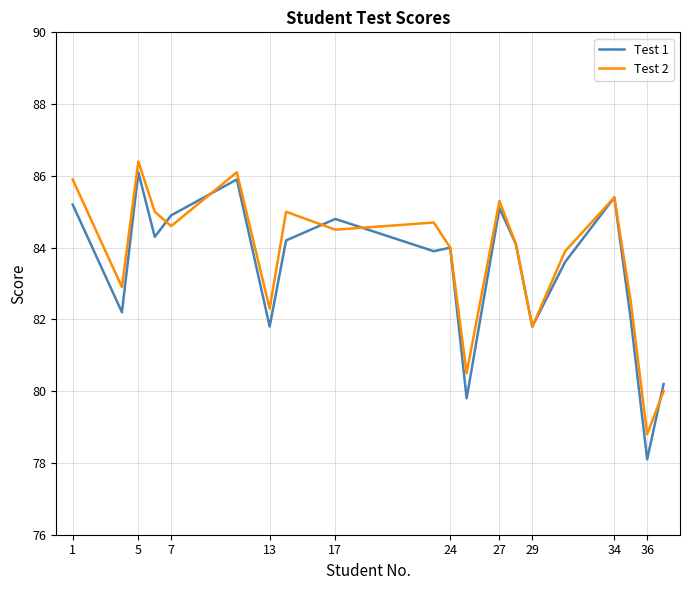

Which series has the widest spread of values?

Test 1